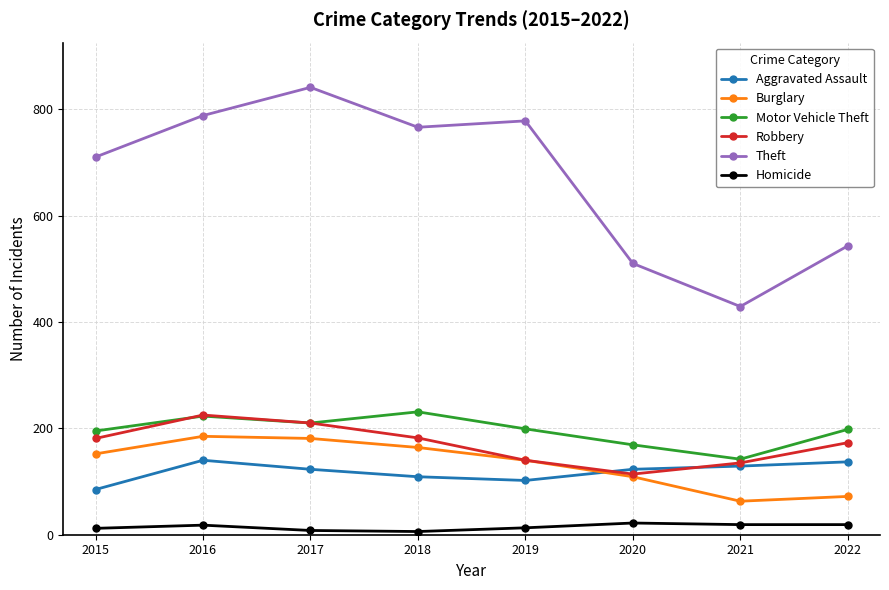

True or false: Aggravated Assault and Theft intersect in this chart.

False